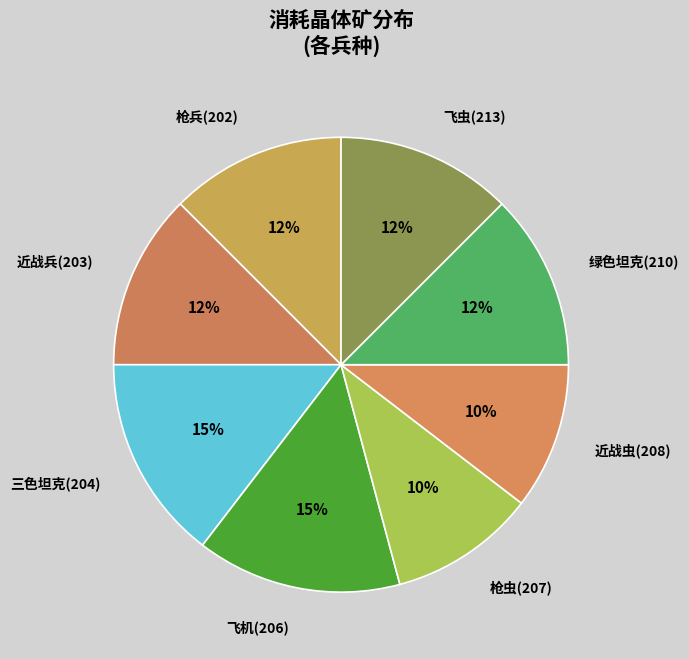

To the nearest percent, what is the average slice percentage?

12%